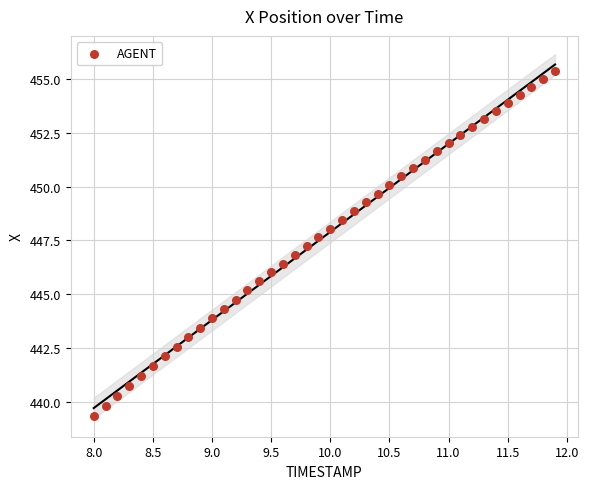

What is the range of Y values (max minus min)?

16.0